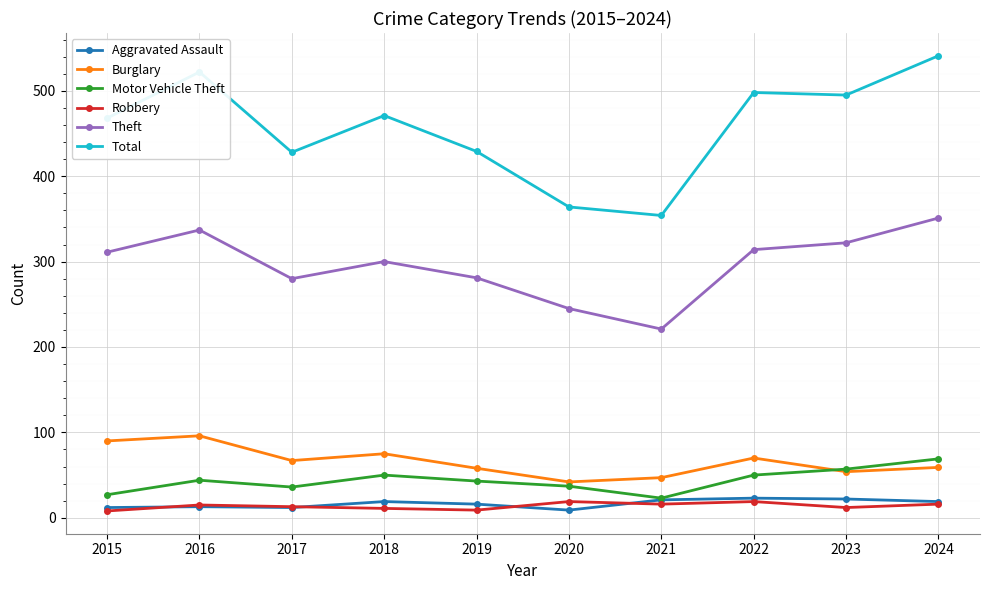

In Robbery, how many points are higher than both neighbors (excluding endpoints)?

3